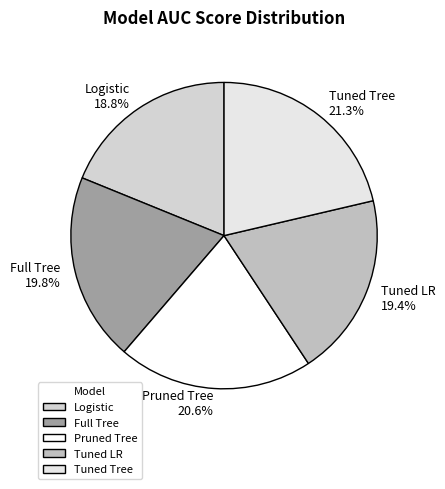

Count the number of slices in the pie.

5